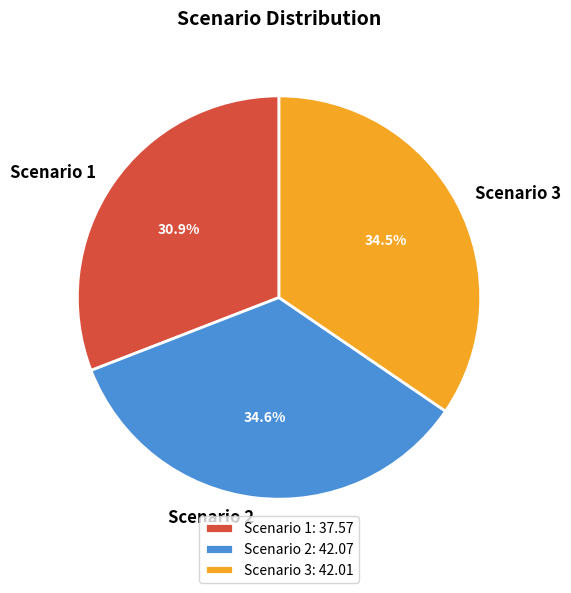

Is Scenario 2 the majority of the pie?

No